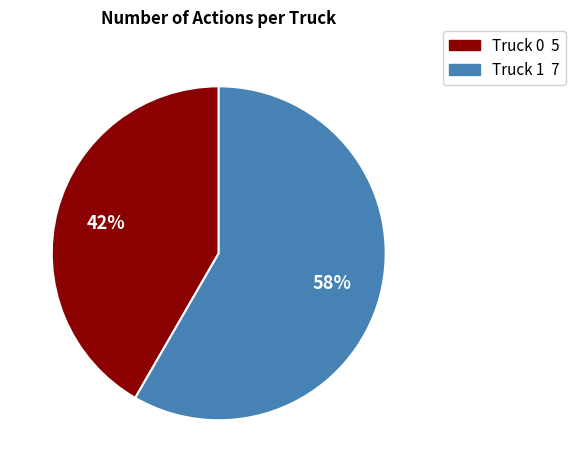

Do Truck 0 and Truck 1 together represent more than half of the pie?

Yes